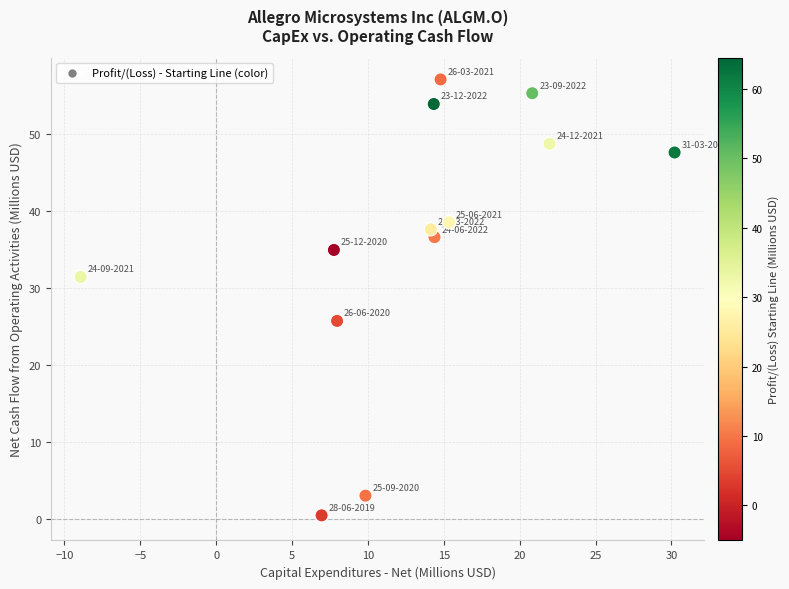

What is the range of Y values (max minus min)?

56.6